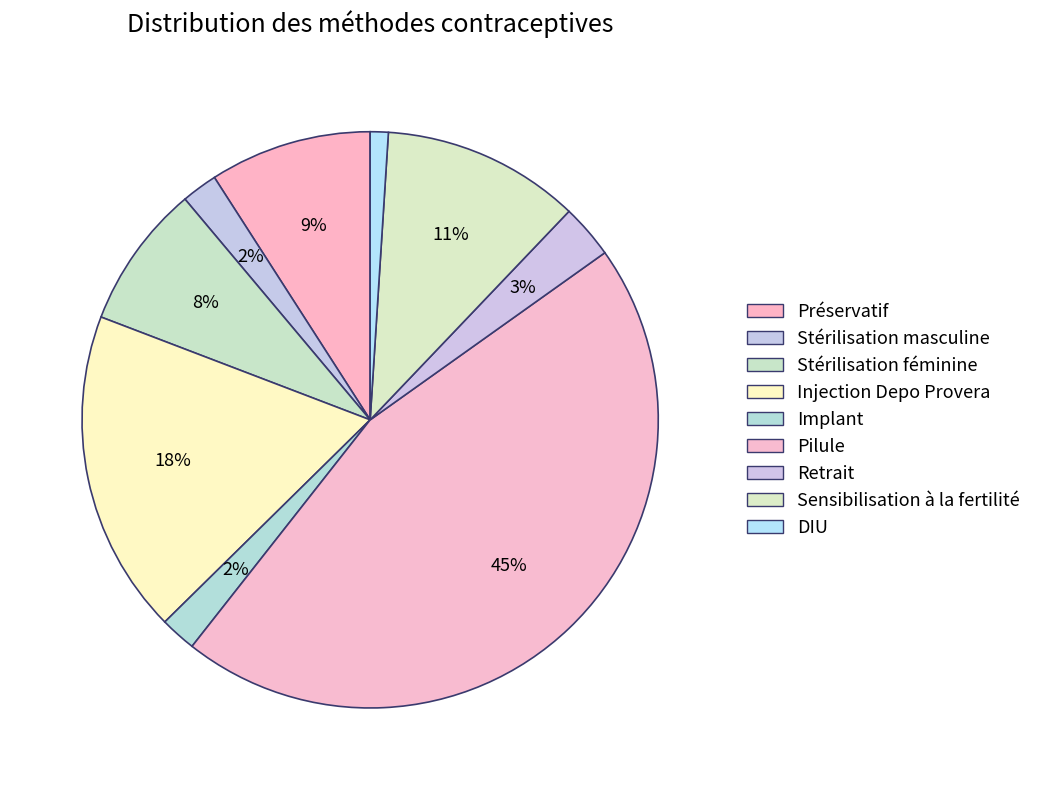

To the nearest percent, what is the average slice percentage?

11%